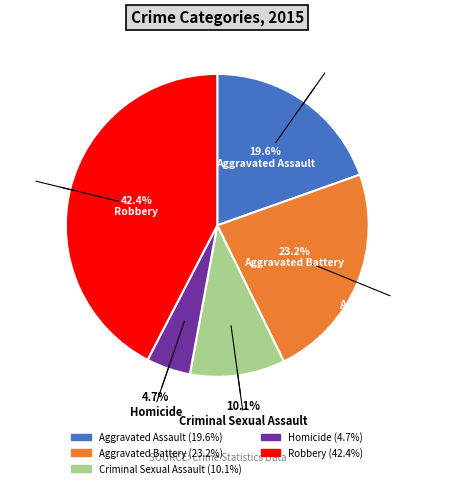

To the nearest percent, what is the average slice percentage?

20%